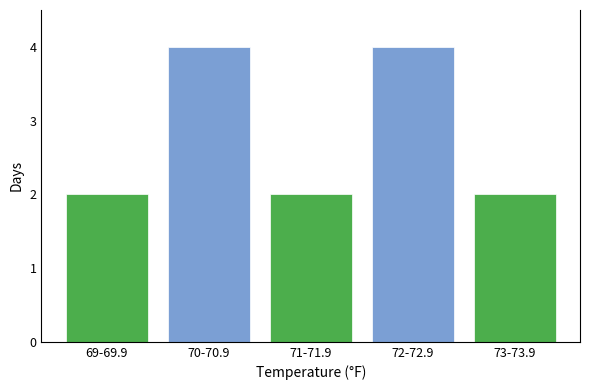

Reading left to right, transcribe all the data shown in this chart.

2	4	2	4	2